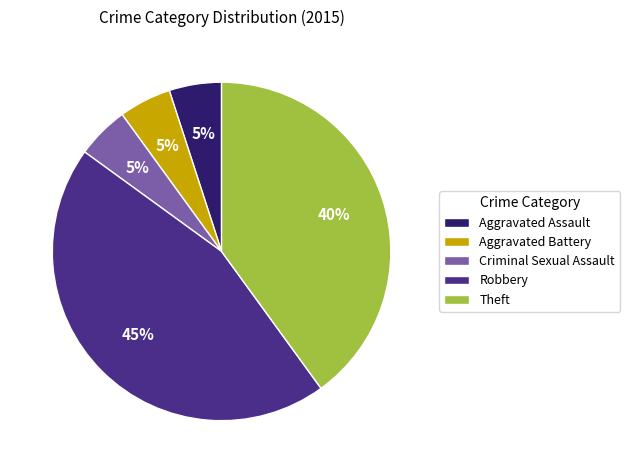

What is the largest slice in the pie chart?

Robbery